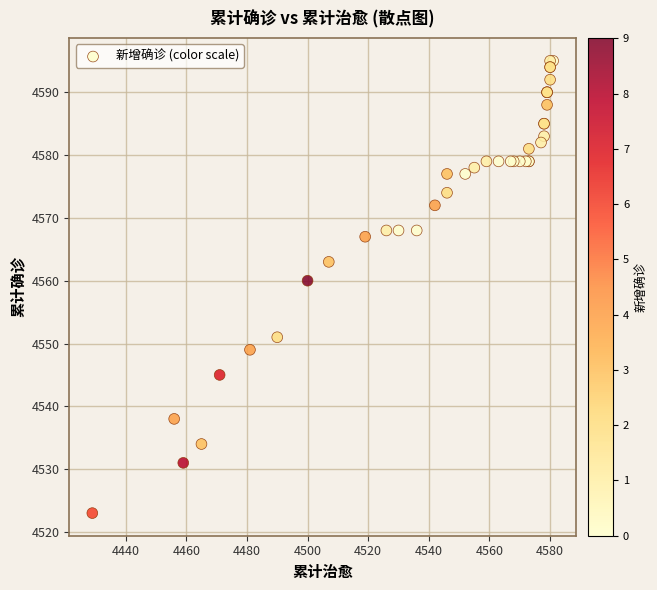

What Y value in the scatter plot is closest to 4559?

4560